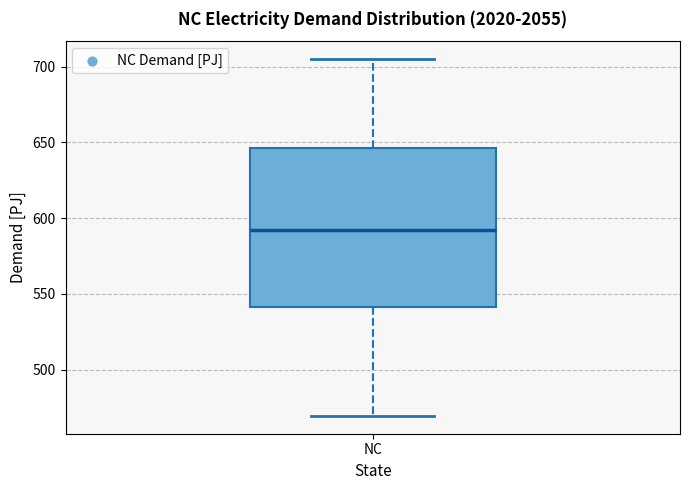

Transcribe this box plot: give where the median line is, the range the box spans, and where the two whiskers end, as read against the y-axis. The values are not printed on the chart, so give them approximately, as read against the axis.

median 590, box 540 to 645, whiskers 470 to 705